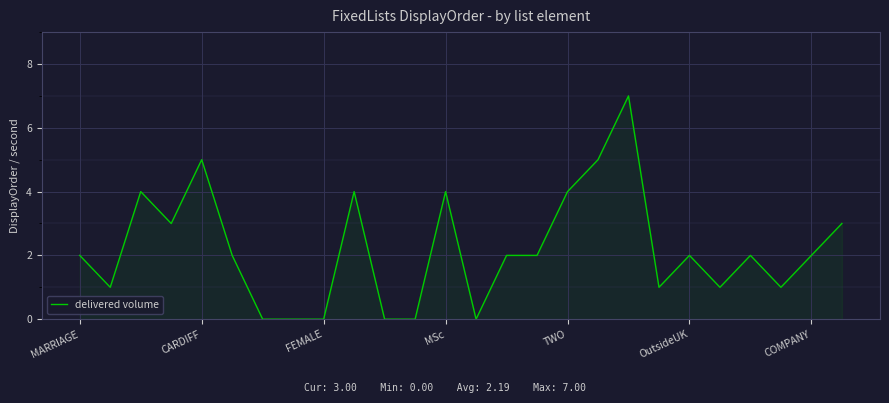

Does the chart have visible grid lines?

Yes